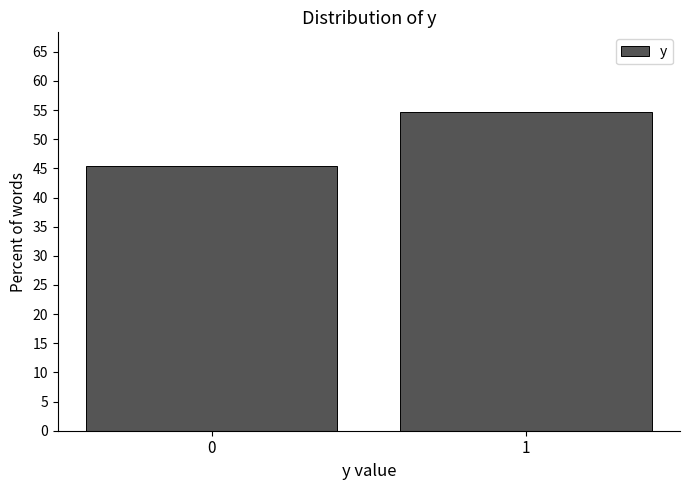

Reading left to right, extract all data points from this chart.

45.3	54.7